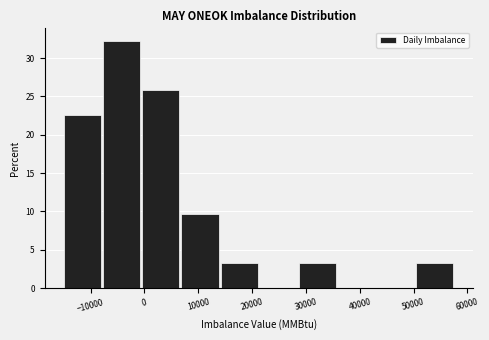

Over which range of the x-axis is the bar tallest?

-8000 to -1000